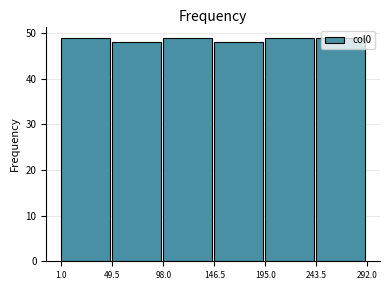

How tall is the bar that spans 195.0 to 243.5 on the x-axis? The values are not printed on the chart, so give them approximately, as read against the axis.

49